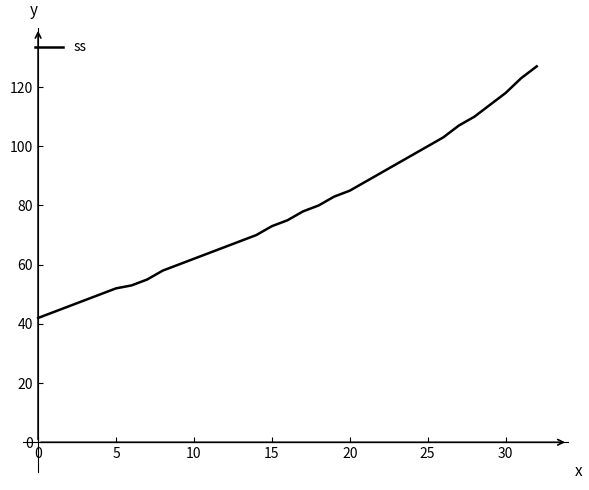

What is the greatest value displayed?

127